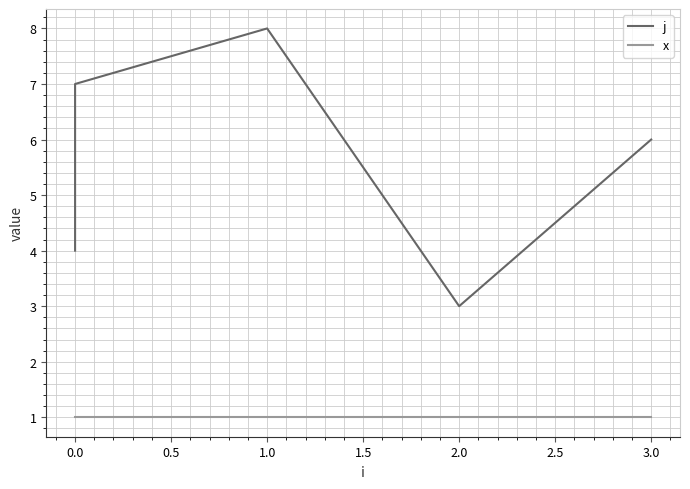

Between −0.5 and 0.5, which is larger?

0.5